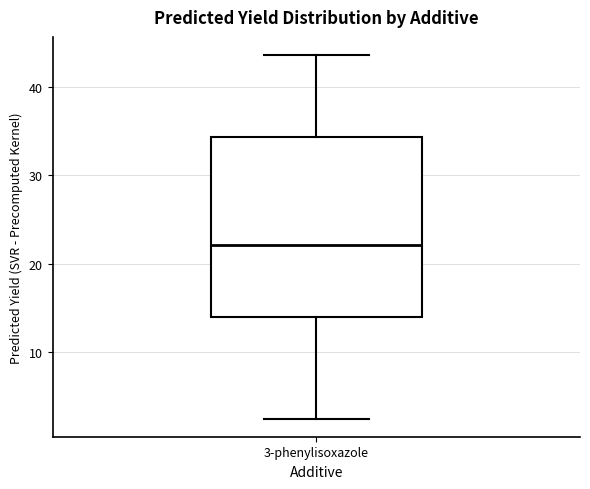

Transcribe this box plot: give where the median line is, the range the box spans, and where the two whiskers end, as read against the y-axis. The values are not printed on the chart, so give them approximately, as read against the axis.

median 22, box 14 to 34, whiskers 3 to 44